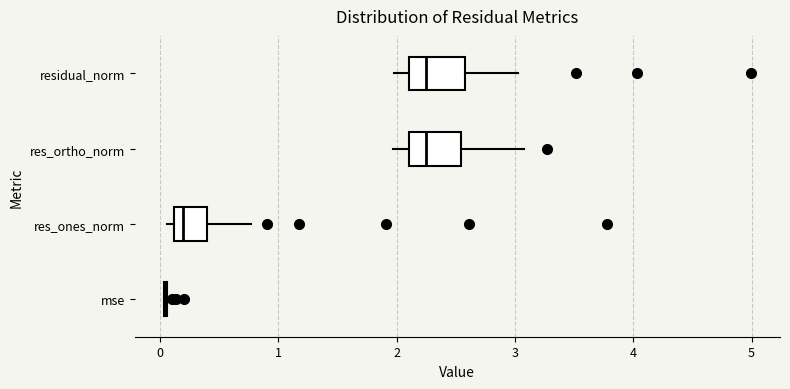

Reading bottom to top, transcribe this box plot: for each box, give where its median line is, the range the box spans, and where its two whiskers end, as read against the x-axis. The values are not printed on the chart, so give them approximately, as read against the axis.

mse: box collapsed to a line at 0.0, whiskers 0.0 to 0.1
res_ones_norm: median 0.2, box 0.1 to 0.4, whiskers 0.1 (just left of the box's left edge) to 0.8
res_ortho_norm: median 2.3, box 2.1 to 2.5, whiskers 2.0 to 3.1
residual_norm: median 2.3, box 2.1 to 2.6, whiskers 2.0 to 3.0